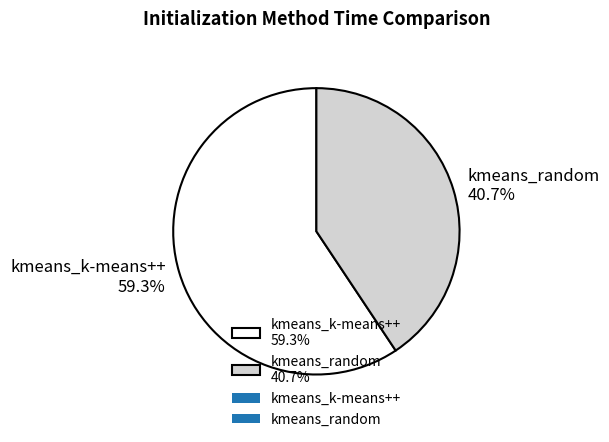

To the nearest percent, what is the average slice percentage?

50%